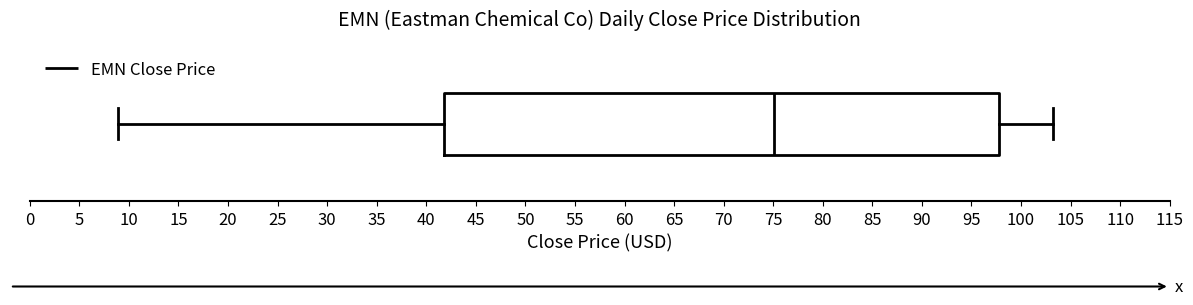

Read this box plot against the x-axis: the position of the median line, the range covered by the box, and the ends of both whiskers. The values are not printed on the chart, so give them approximately, as read against the axis.

median 75.0, box 42.0 to 97.5, whiskers 9.0 to 103.0